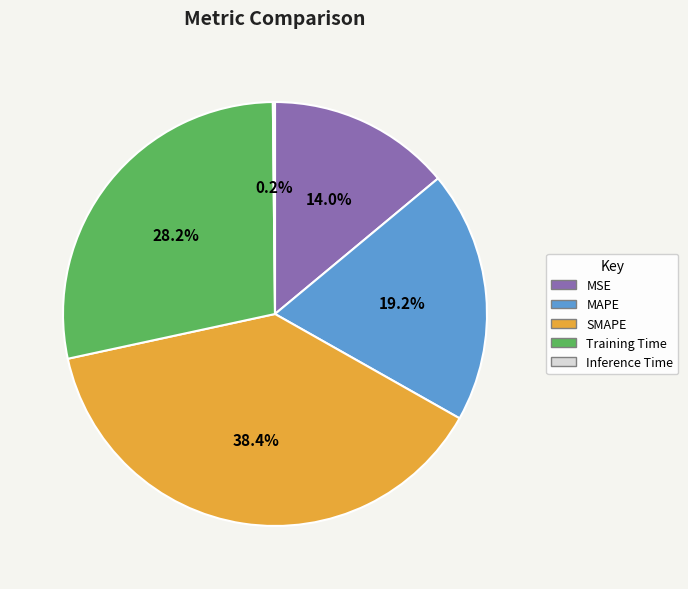

Does Training Time represent more than half of the total?

No